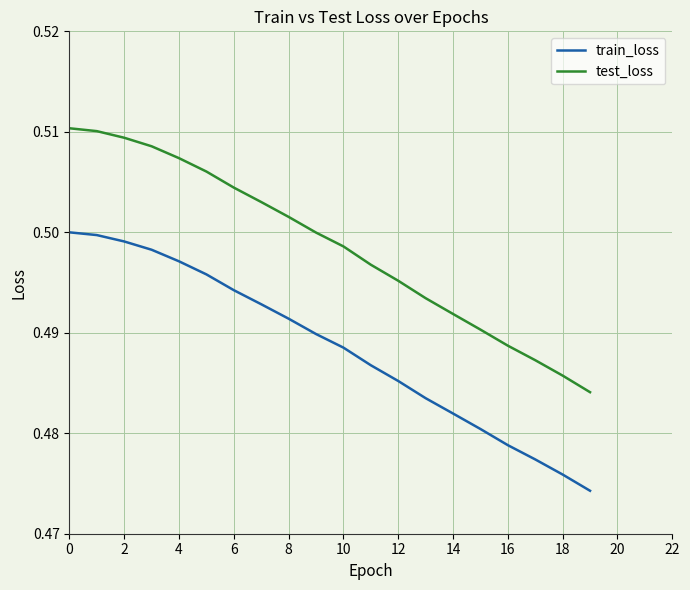

List the series in order of their overall mean, highest first.

test_loss, train_loss